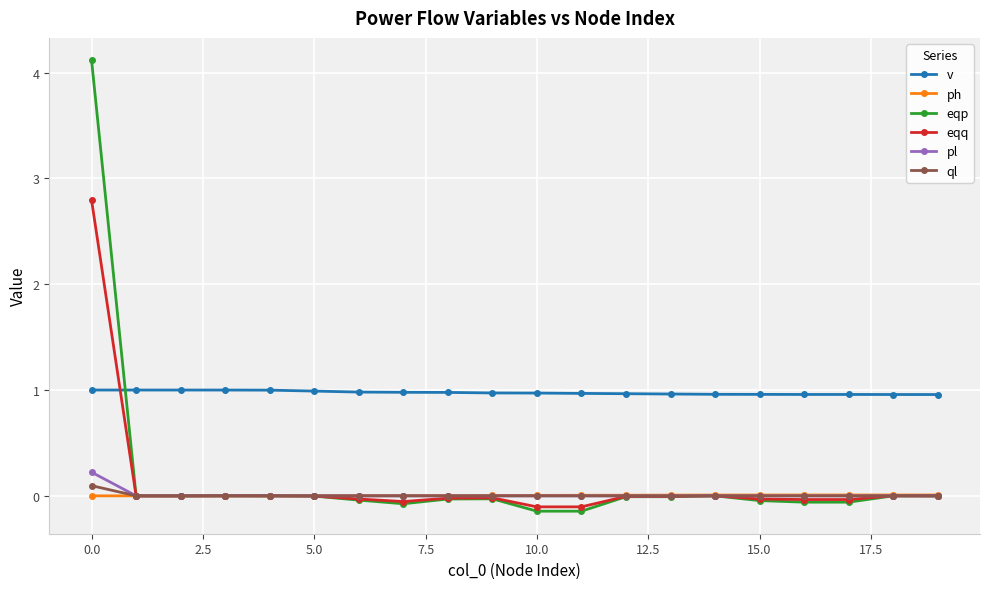

How many times do v and eqp cross each other?

1